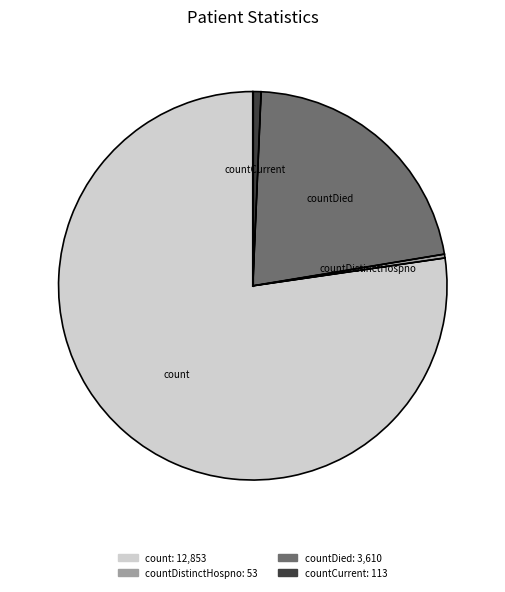

Between countDied and count, which is larger?

count